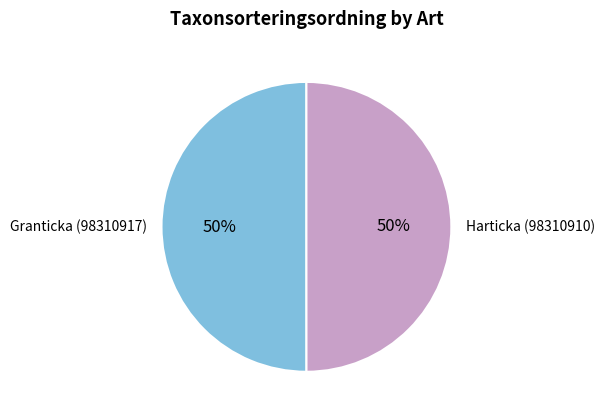

To the nearest percent, what percentage of the pie is Harticka (98310910)?

50%